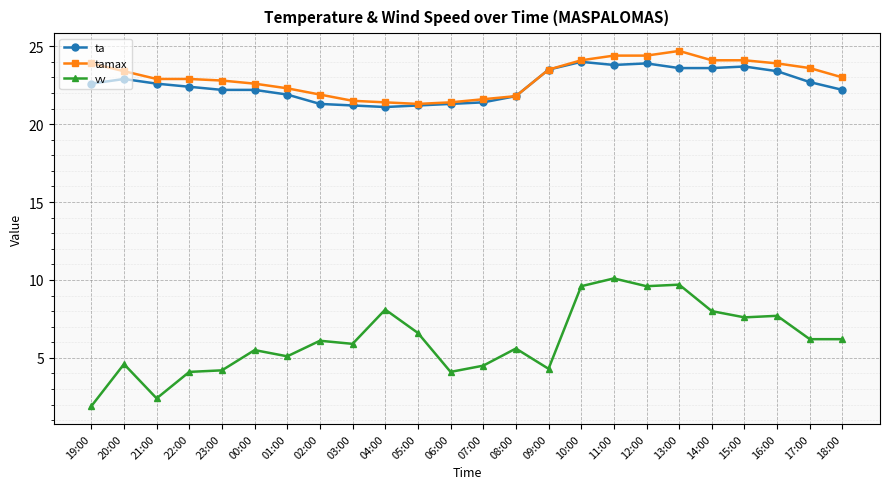

How many categories are shown in the chart?

24